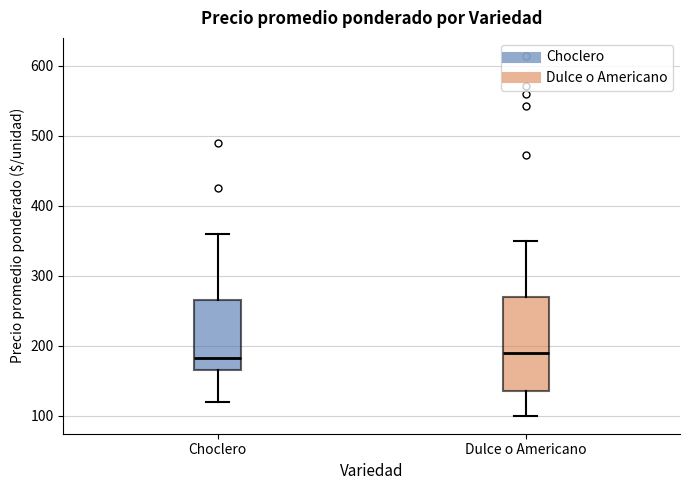

Which box is the tallest, from its lower edge to its upper edge?

Dulce o Americano